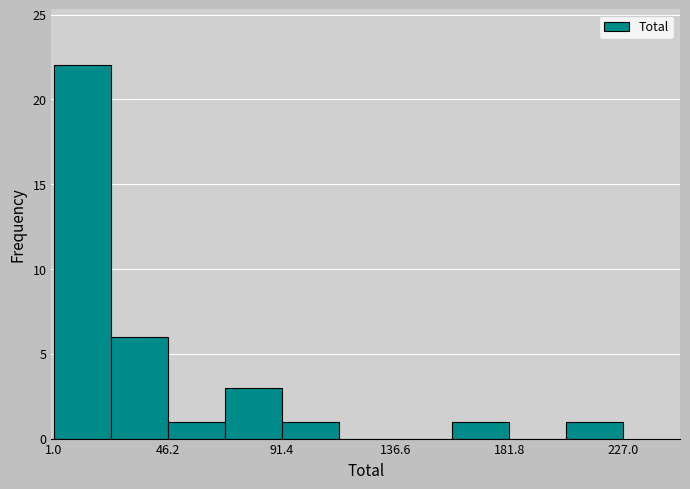

What is the height of the bar covering 90 to 115 on the x-axis? Neither the bar edges nor the heights are printed on the chart, so give them approximately, as read against the axes.

1